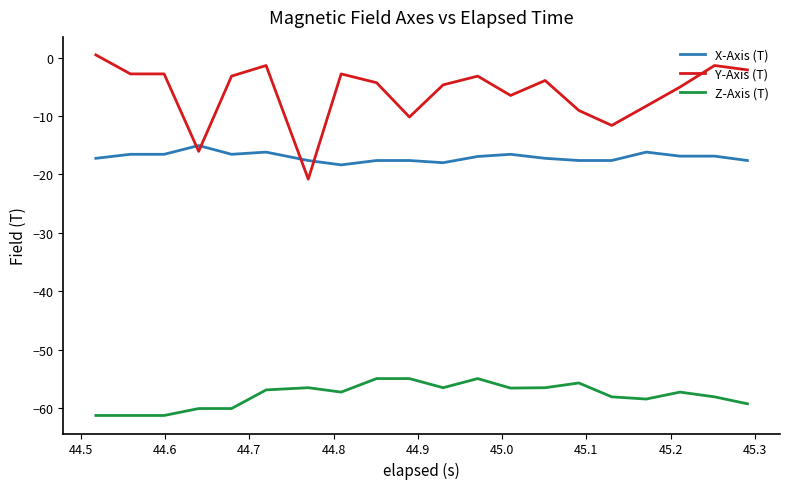

What is the smallest value displayed?

-61.2